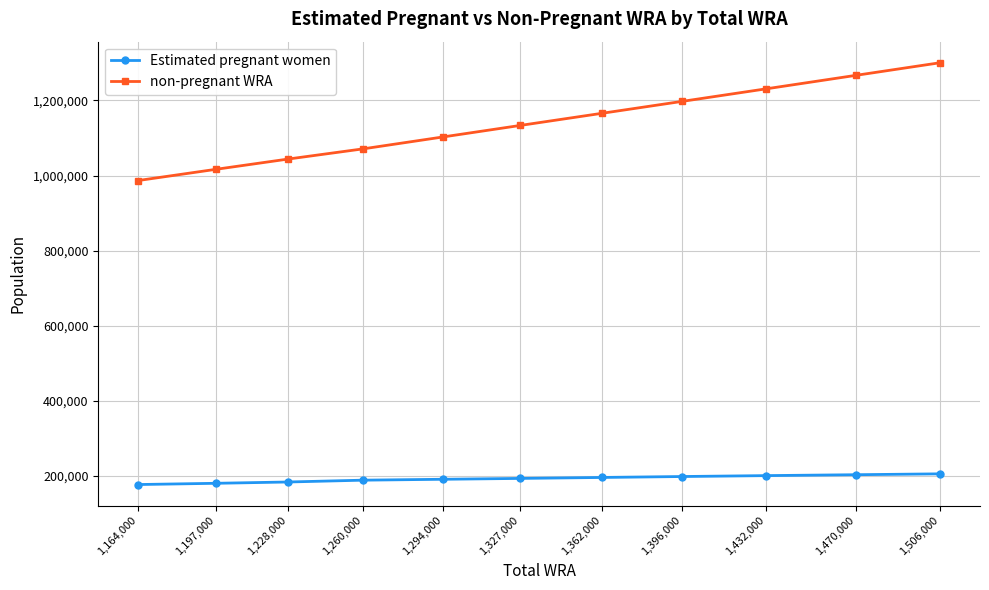

At which category is the sum across all series the highest?

1,506,000